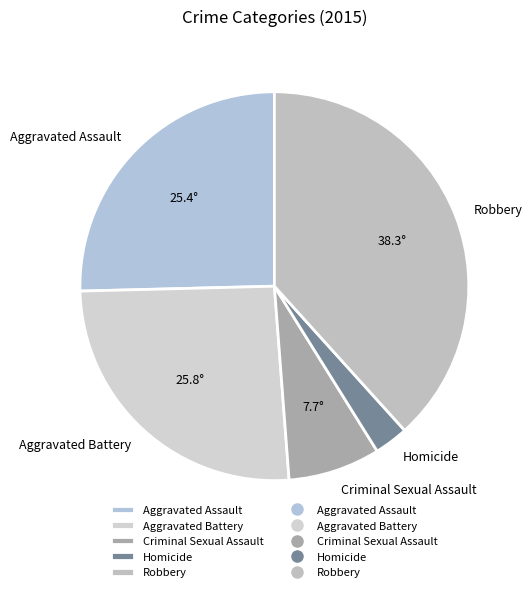

Which category has the biggest portion of the pie?

Robbery